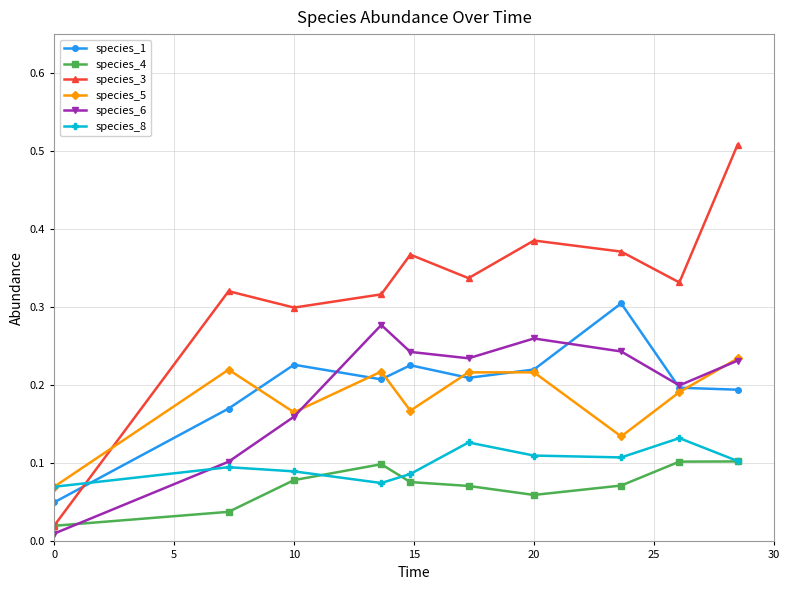

What are all the series names shown in the legend?

species_1, species_4, species_3, species_5, species_6, species_8